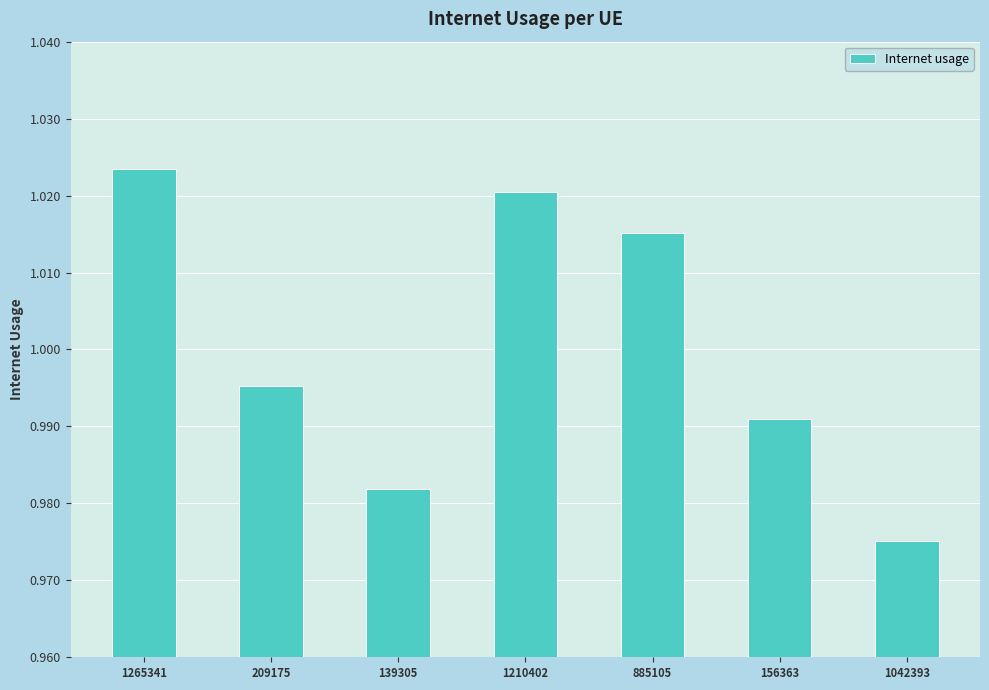

Are the bars grouped side by side (vs. stacked)?

No